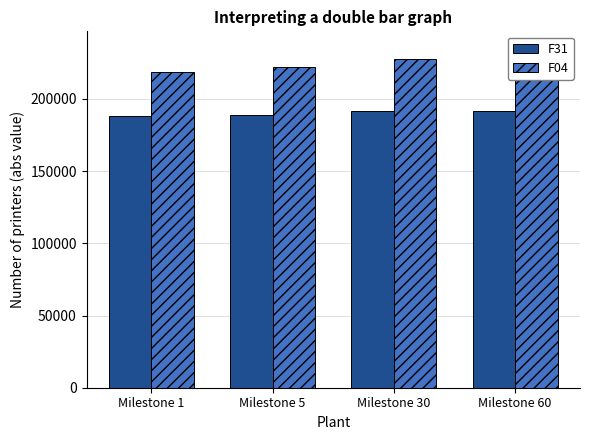

How many groups of bars are there?

4